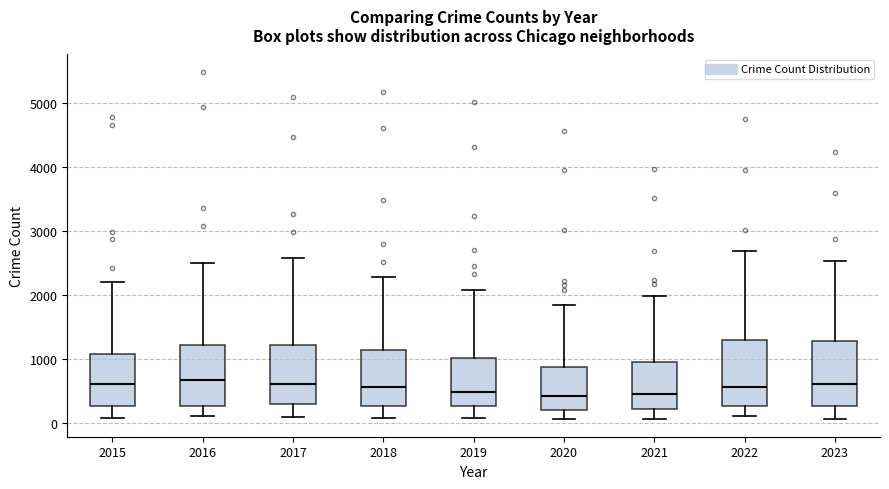

Reading left to right, transcribe this box plot: for each box, give where its median line is, the range the box spans, and where its two whiskers end, as read against the y-axis. The values are not printed on the chart, so give them approximately, as read against the axis.

2015: median 600, box 300 to 1100, whiskers 100 to 2200
2016: median 700, box 300 to 1200, whiskers 100 to 2500
2017: median 600, box 300 to 1200, whiskers 100 to 2600
2018: median 600, box 300 to 1100, whiskers 100 to 2300
2019: median 500, box 300 to 1000, whiskers 100 to 2100
2020: median 400, box 200 to 900, whiskers 100 to 1800
2021: median 500, box 200 to 900, whiskers 100 to 2000
2022: median 600, box 300 to 1300, whiskers 100 to 2700
2023: median 600, box 300 to 1300, whiskers 100 to 2500